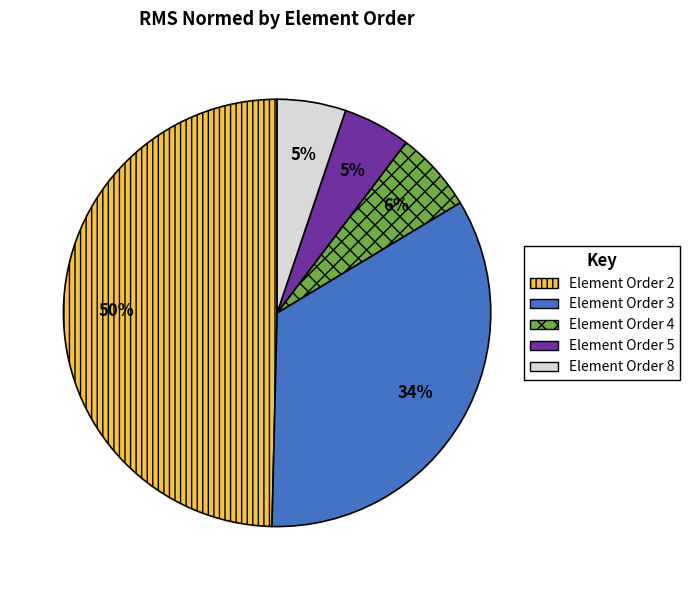

Is there any slice that represents more than half of the pie?

No